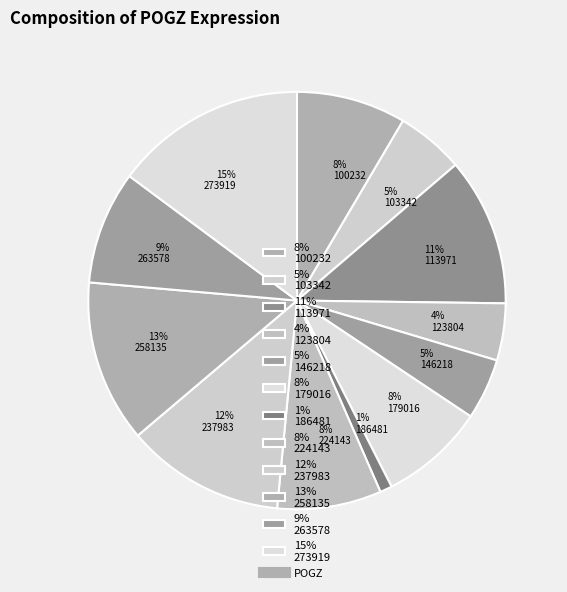

Is there any slice that represents more than half of the pie?

No